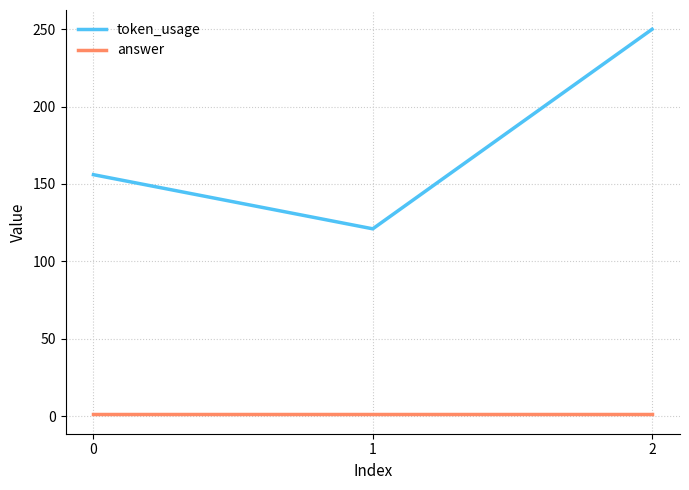

Rank the series by their maximum value, from lowest to highest.

answer, token_usage